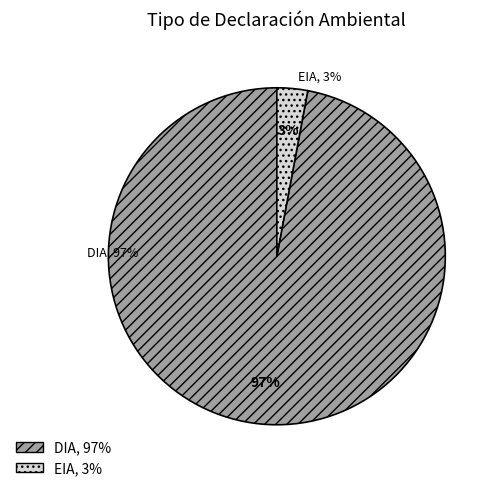

Is it true that EIA is 3% of the pie?

True